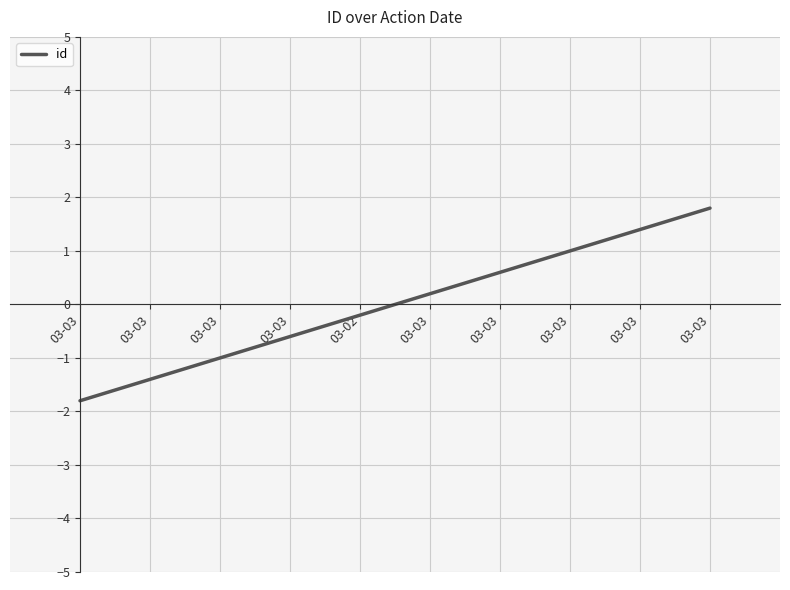

Reading left to right, what are all the values shown in this chart?

-1.8	-1.4	-1.0	-0.6	-0.2	0.2	0.6	1.0	1.4	1.8